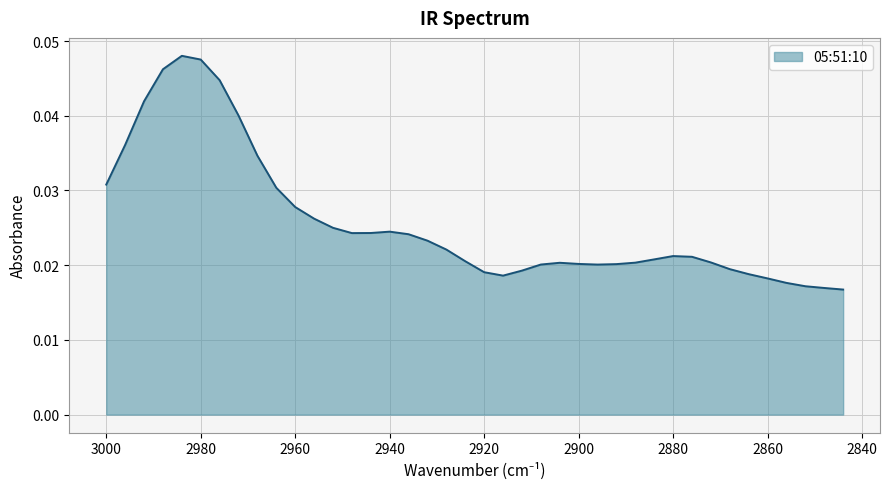

At which category does the chart reach its minimum across all series?

2844